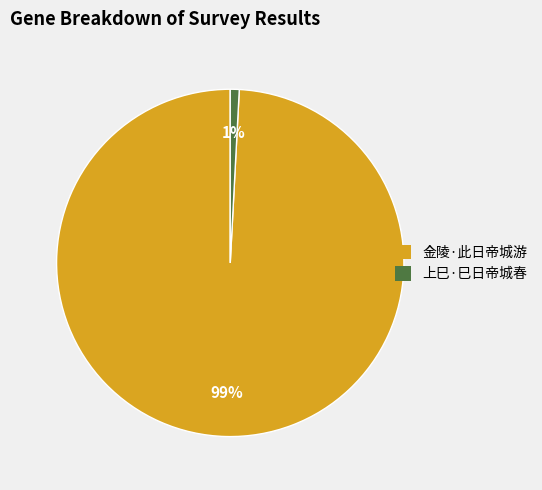

Rank the categories by value from lowest to highest.

上巳·巳日帝城春, 金陵·此日帝城游